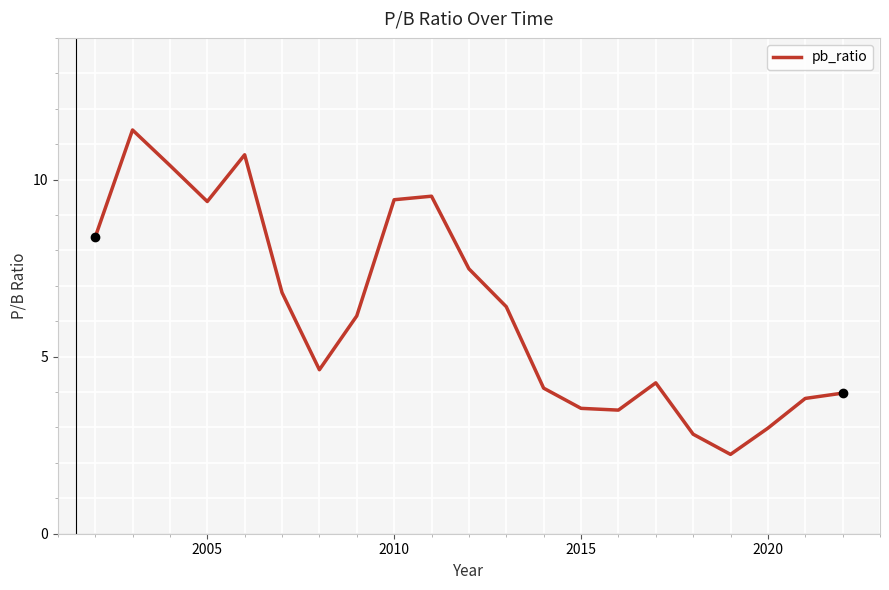

Reading left to right, extract all data points from this chart.

8.4	11.4	10.4	9.4	10.7	6.8	4.6	6.2	9.4	9.5	7.5	6.4	4.1	3.5	3.5	4.3	2.8	2.2	3.0	3.8	4.0